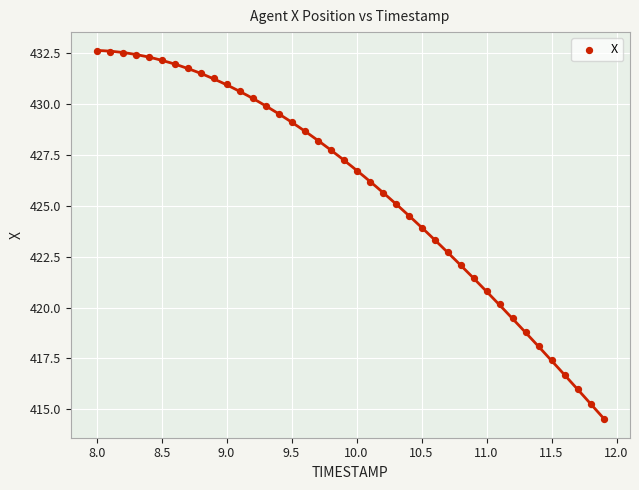

What is the range of X values (max minus min)?

3.9